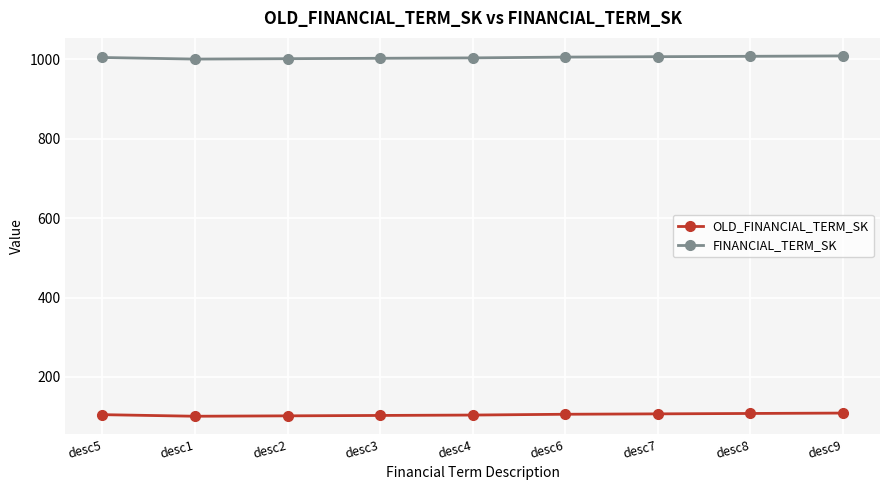

What is the difference between the maximum and second lowest values in the OLD_FINANCIAL_TERM_SK series?

7